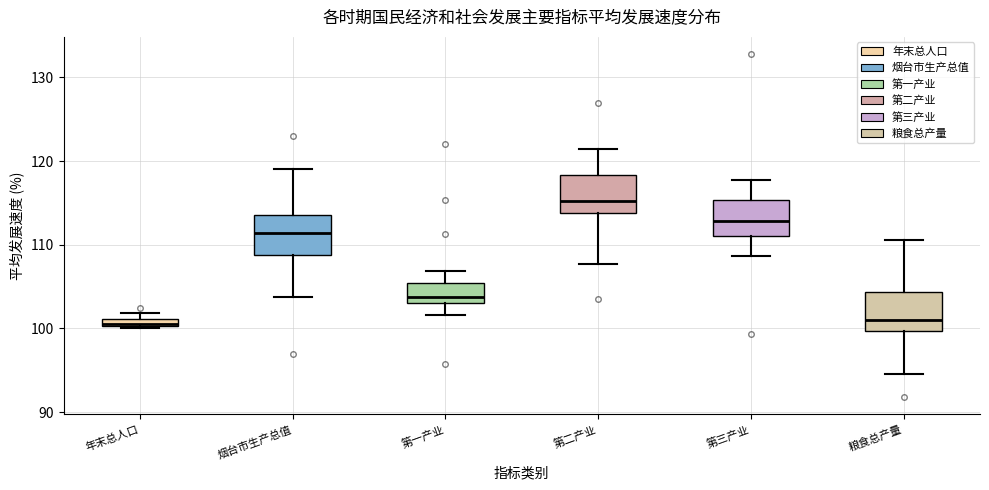

Where does the upper whisker of the box for 第二产业 end on the y-axis? The values are not printed on the chart, so give them approximately, as read against the axis.

122